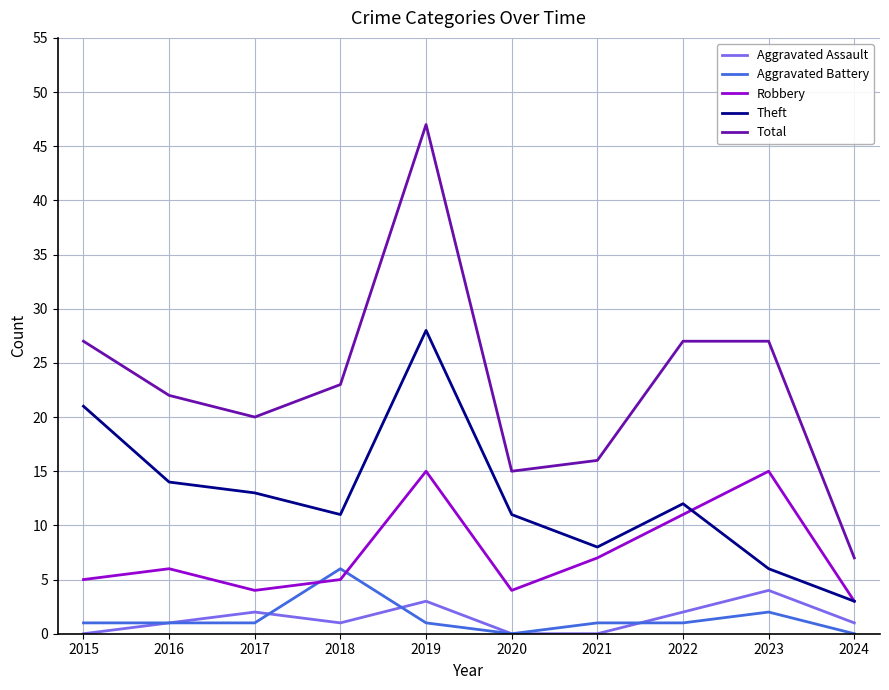

Is it true that Aggravated Assault equals 0 at 2020?

True